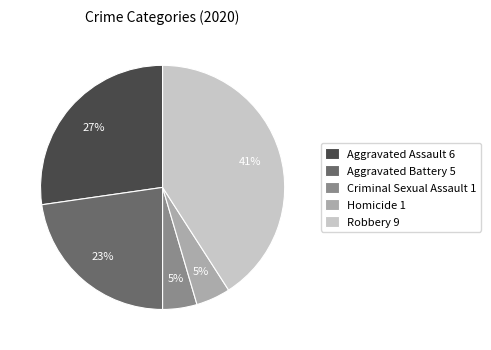

How many segments does this pie chart have?

5